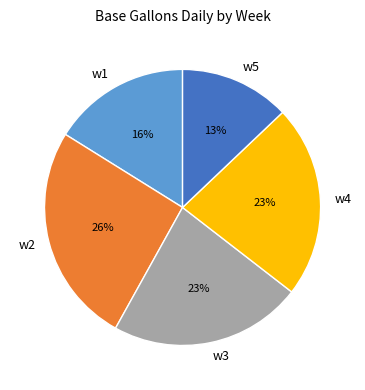

Which category has the smallest portion of the pie?

w5